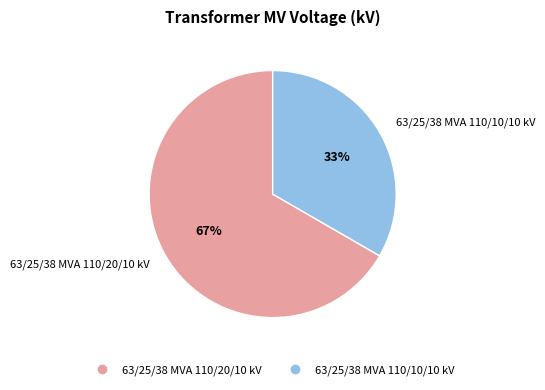

To the nearest percent, what is the average slice percentage?

50%